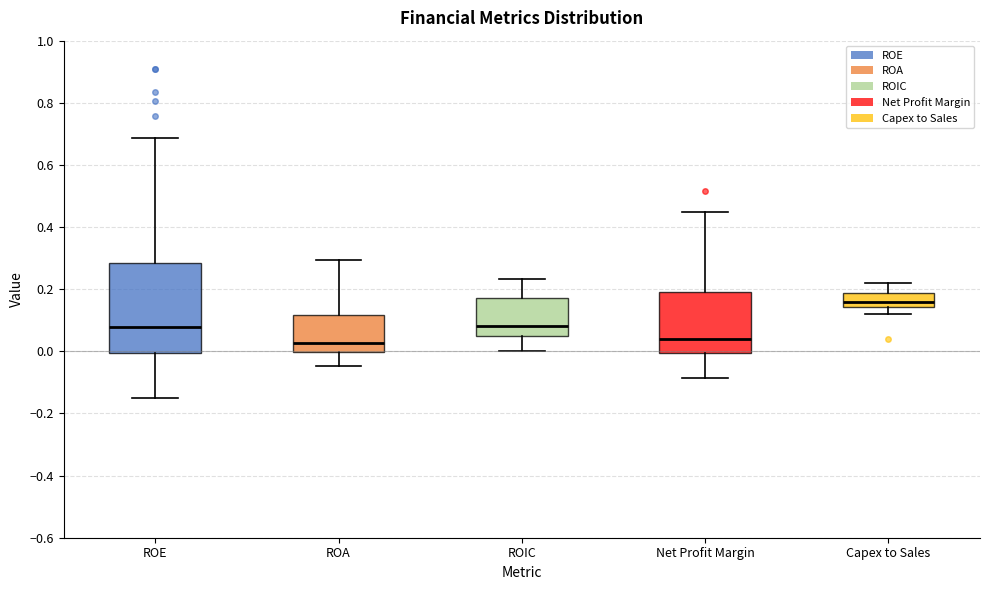

Where is the lower edge of the box for Capex to Sales on the y-axis? The values are not printed on the chart, so give them approximately, as read against the axis.

0.14